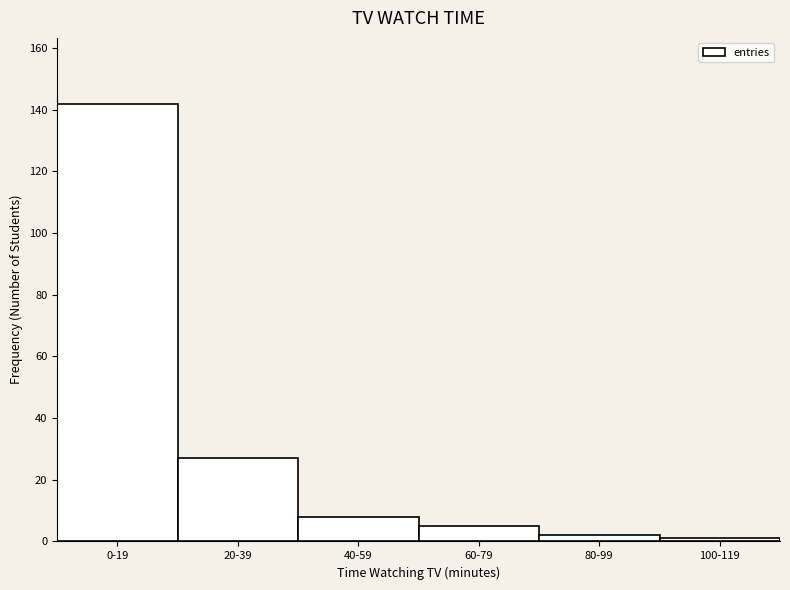

Reading left to right, transcribe all the data shown in this chart.

142	27	8	5	2	1